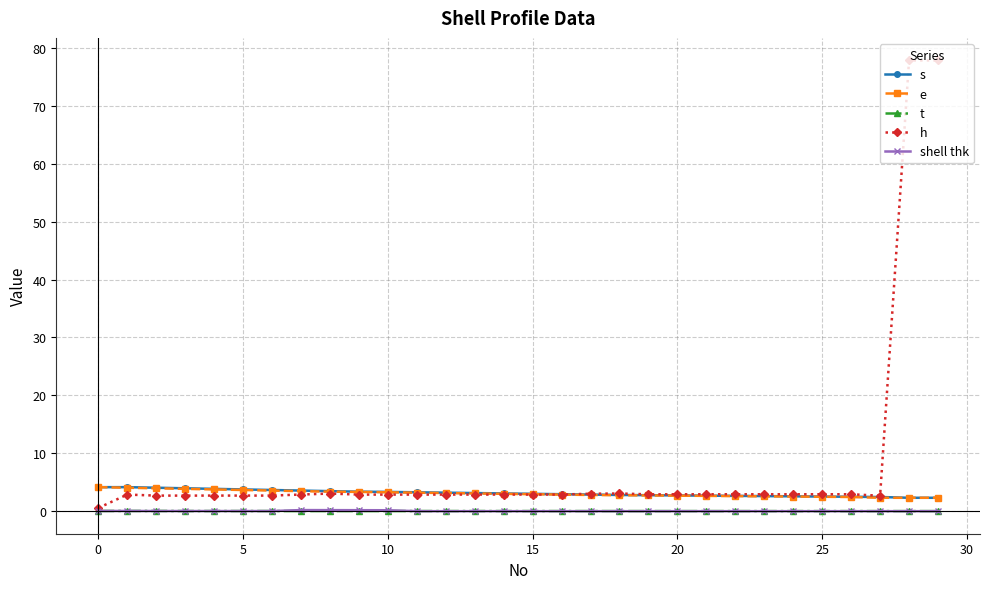

Is this an area chart (filled region under the line)?

No